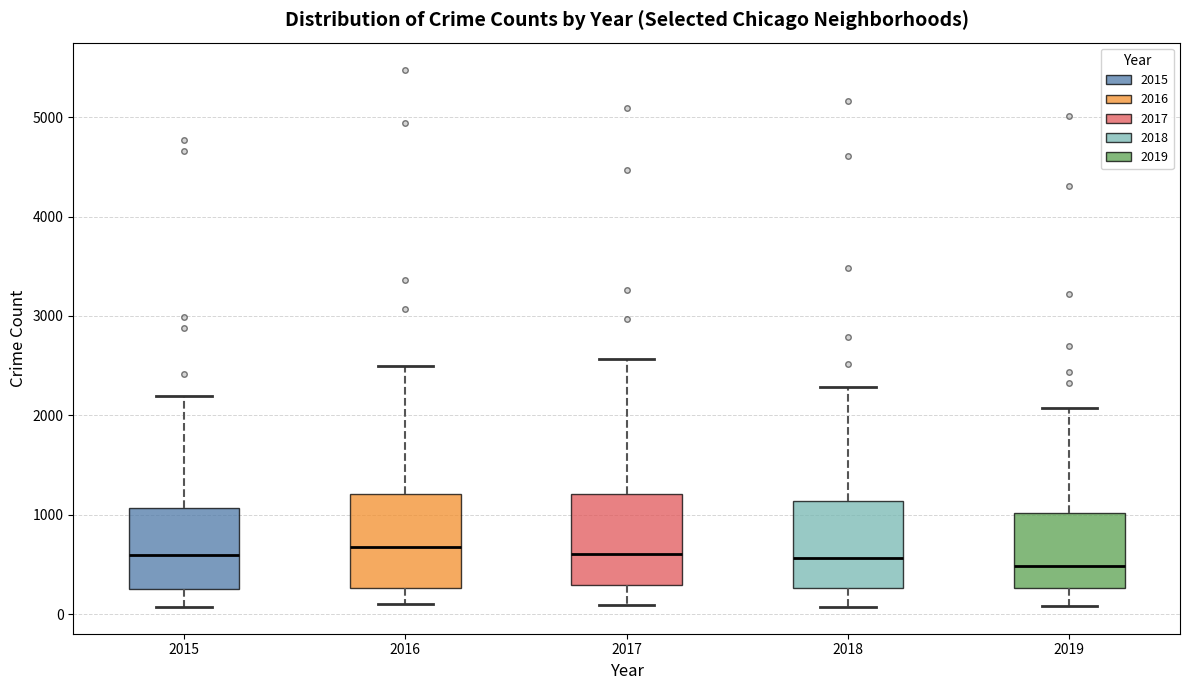

Reading left to right, transcribe this box plot: for each box, give where its median line is, the range the box spans, and where its two whiskers end, as read against the y-axis. The values are not printed on the chart, so give them approximately, as read against the axis.

2015: median 600, box 300 to 1100, whiskers 100 to 2200
2016: median 700, box 300 to 1200, whiskers 100 to 2500
2017: median 600, box 300 to 1200, whiskers 100 to 2600
2018: median 600, box 300 to 1100, whiskers 100 to 2300
2019: median 500, box 300 to 1000, whiskers 100 to 2100